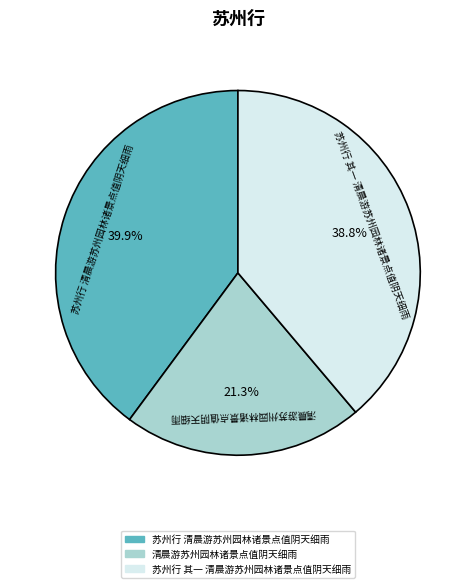

Between 苏州行 清晨游苏州园林诸景点值阴天细雨 and 清晨游苏州园林诸景点值阴天细雨, which is larger?

苏州行 清晨游苏州园林诸景点值阴天细雨